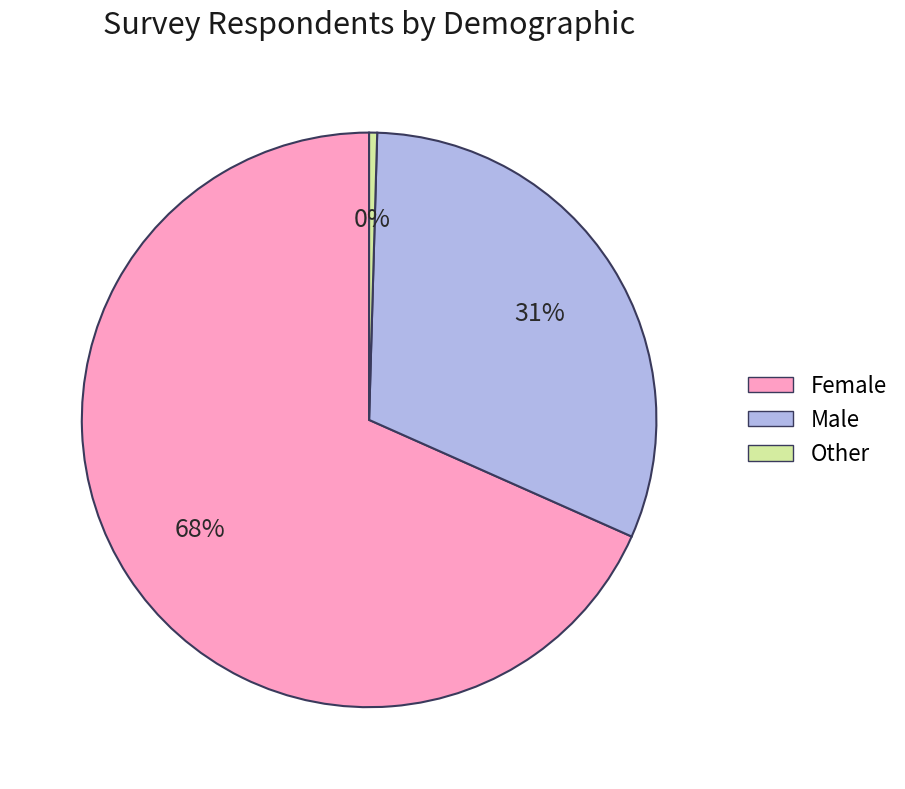

What percentage is the Male slice, to the nearest percent?

31%